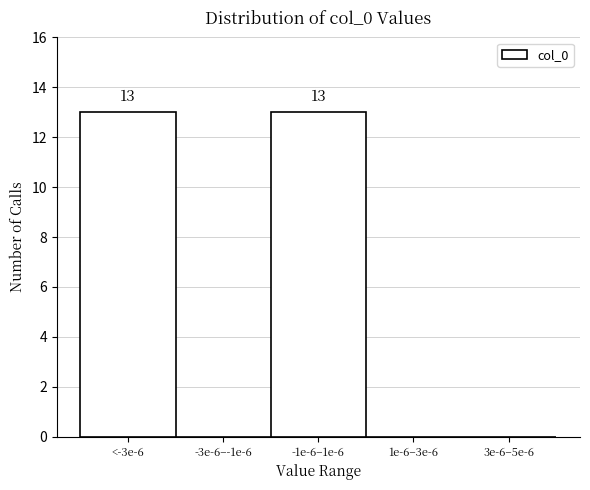

Reading right to left, list all the values displayed in this chart.

3e-6–5e-6=0	1e-6–3e-6=0	-1e-6–1e-6=13	-3e-6–-1e-6=0	<-3e-6=13